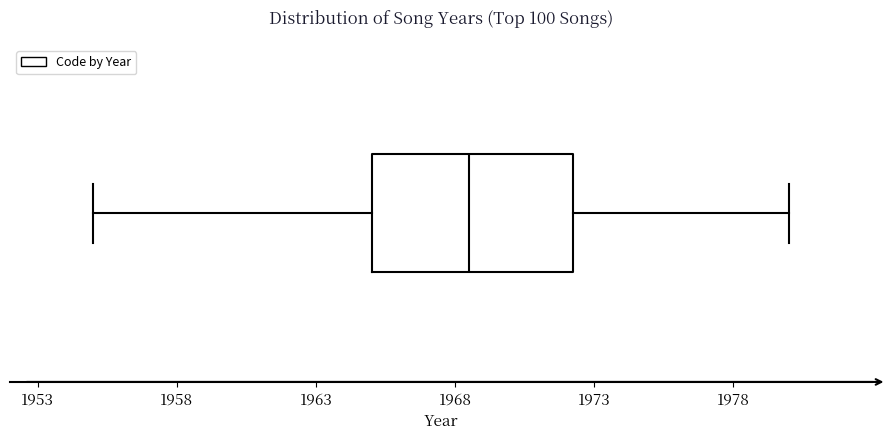

Where is the left edge of the box on the x-axis? The values are not printed on the chart, so give them approximately, as read against the axis.

1965.0